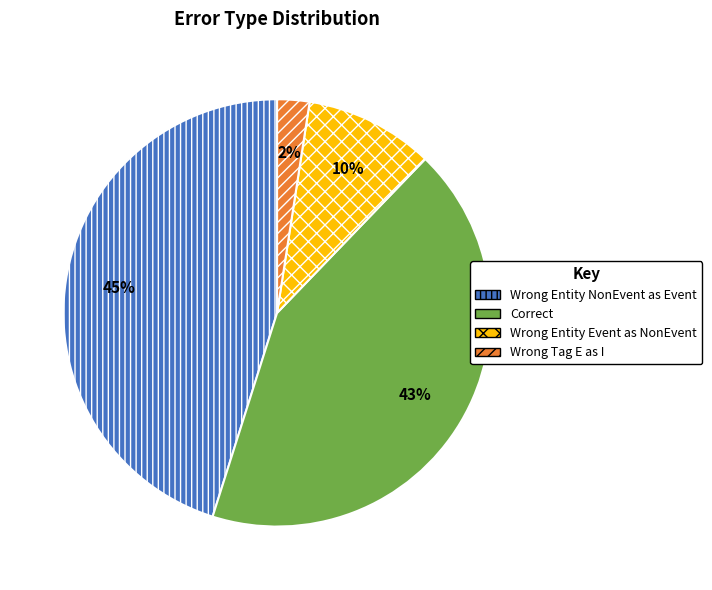

To the nearest percent, what is the difference between the largest and smallest slice percentages?

43%